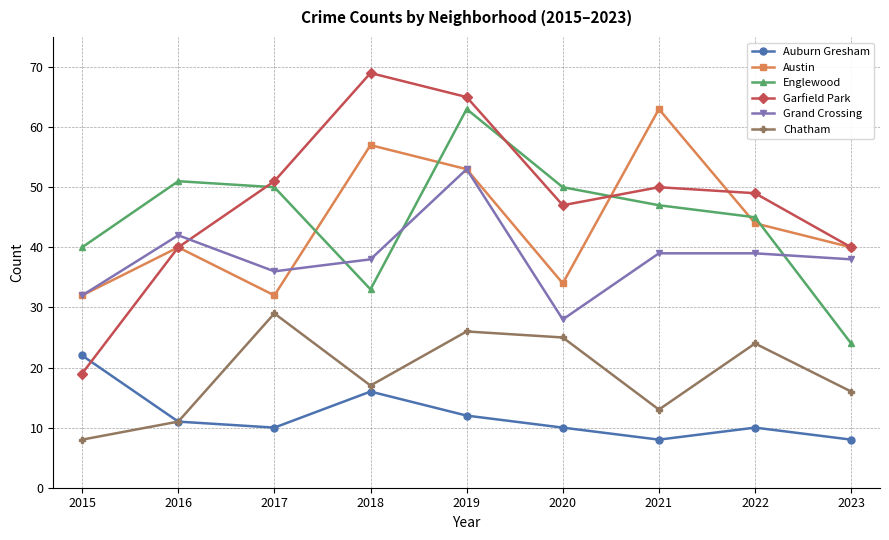

At 2020, list the series in order from smallest to largest.

Auburn Gresham, Chatham, Grand Crossing, Austin, Garfield Park, Englewood